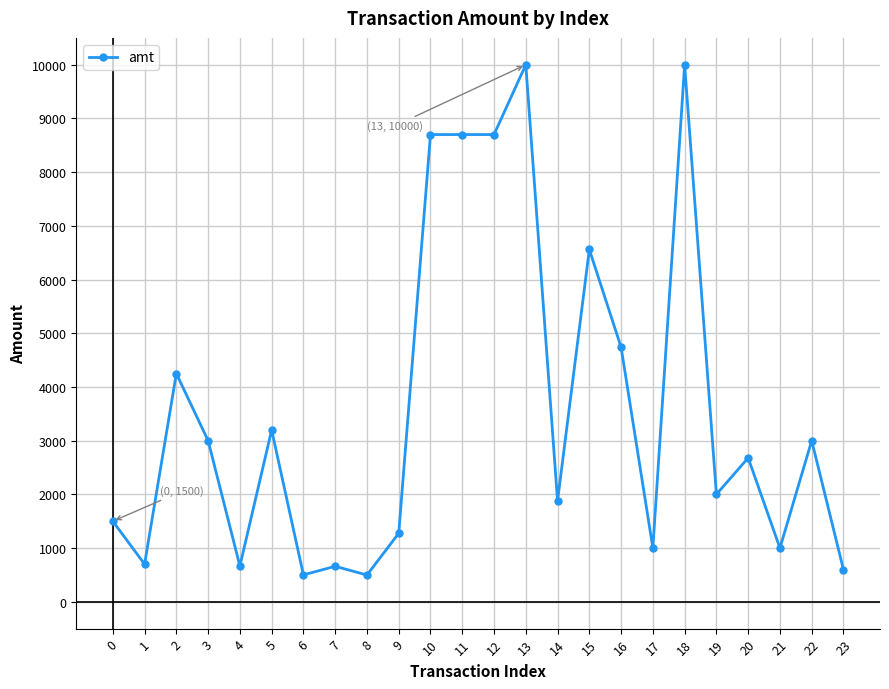

What is the greatest value displayed?

10000.0